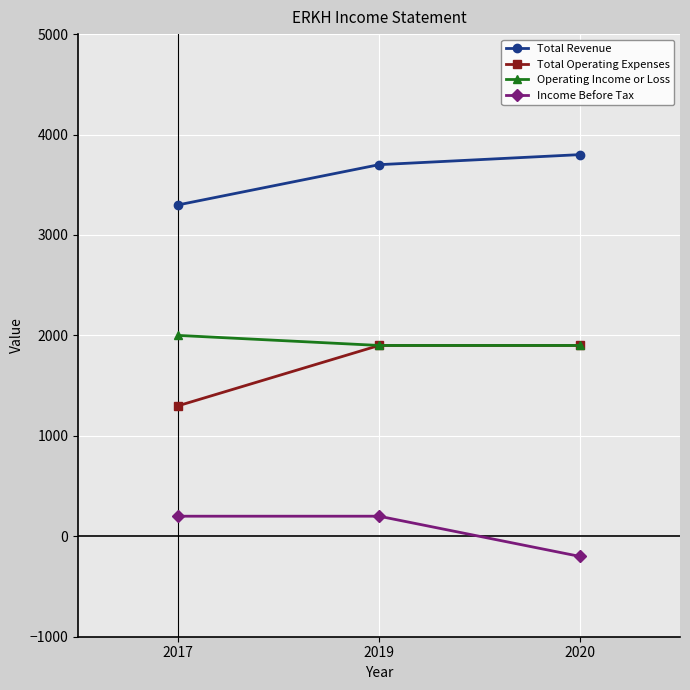

Which series has the largest total across all categories?

Total Revenue